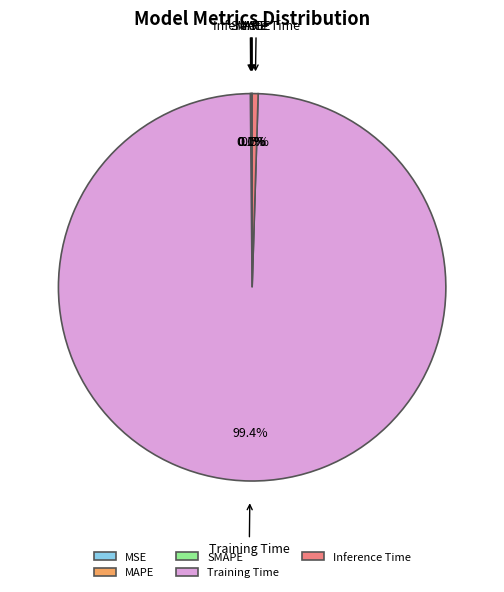

Which category has the biggest portion of the pie?

Training Time